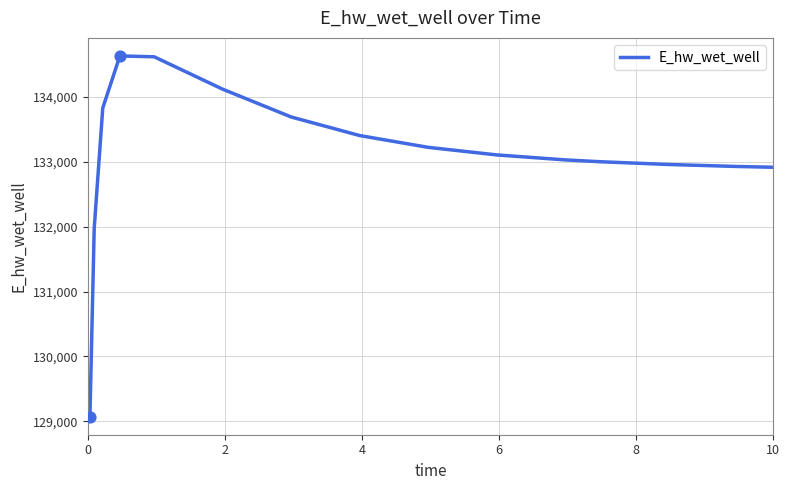

What is the smallest value displayed?

129071.4